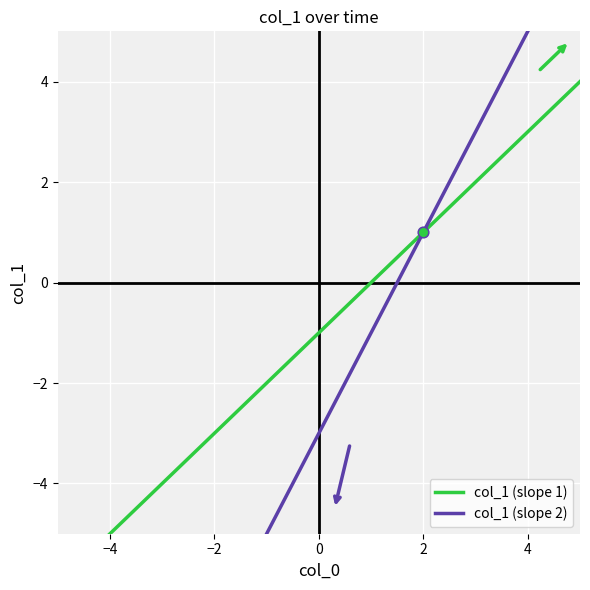

What are all the series names shown in the legend?

col_1 (slope 1), col_1 (slope 2)